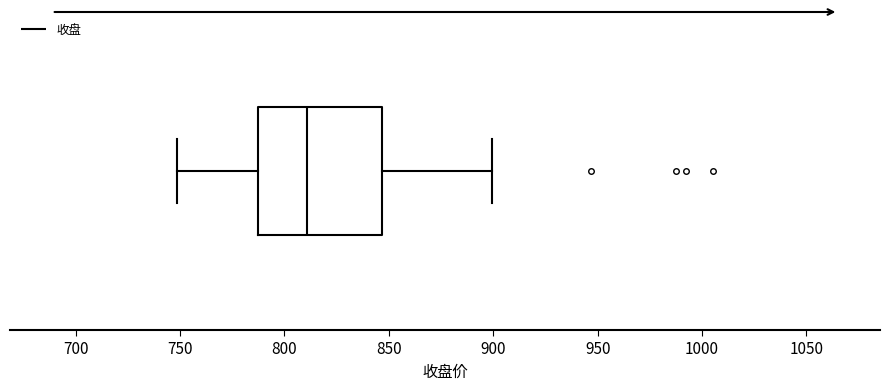

Read this box plot against the x-axis: the position of the median line, the range covered by the box, and the ends of both whiskers. The values are not printed on the chart, so give them approximately, as read against the axis.

median 810, box 790 to 845, whiskers 750 to 900